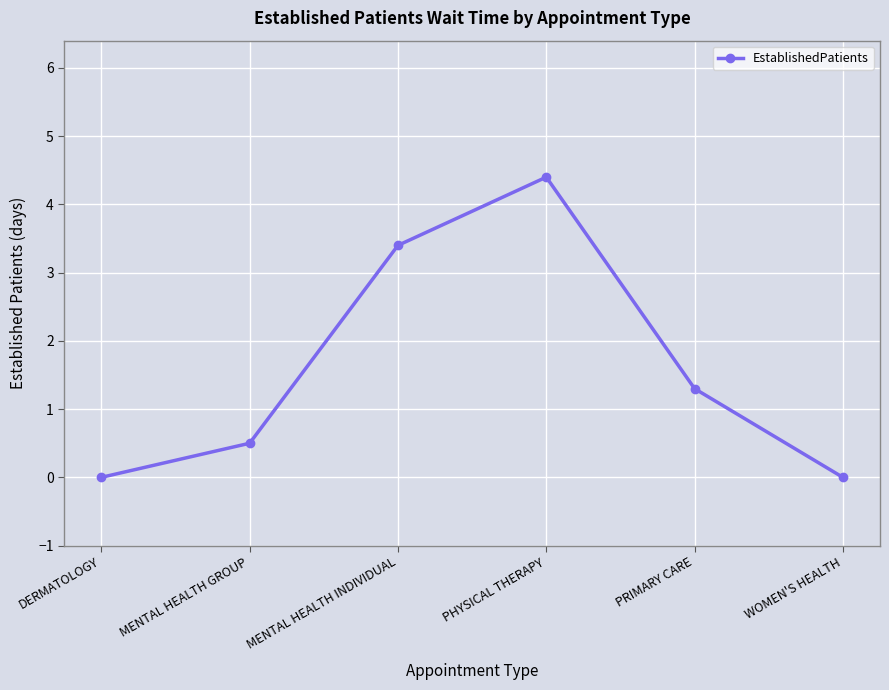

What is the average value?

1.6